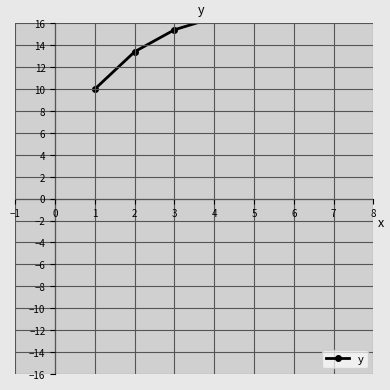

How many lines are shown in the chart?

1